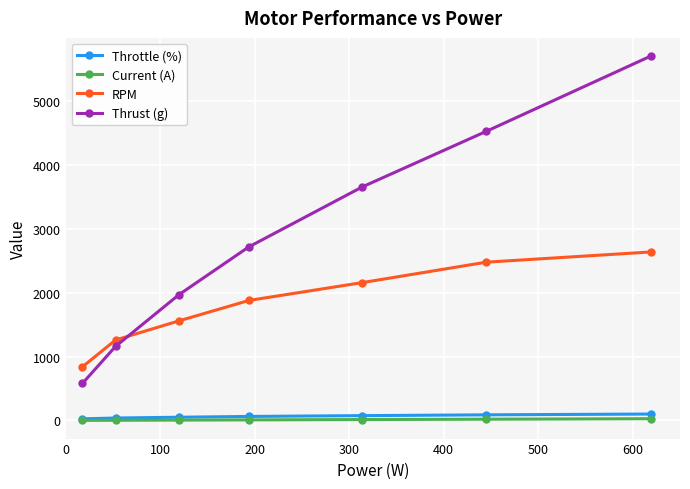

How many values in the Current (A) series are below 8?

3